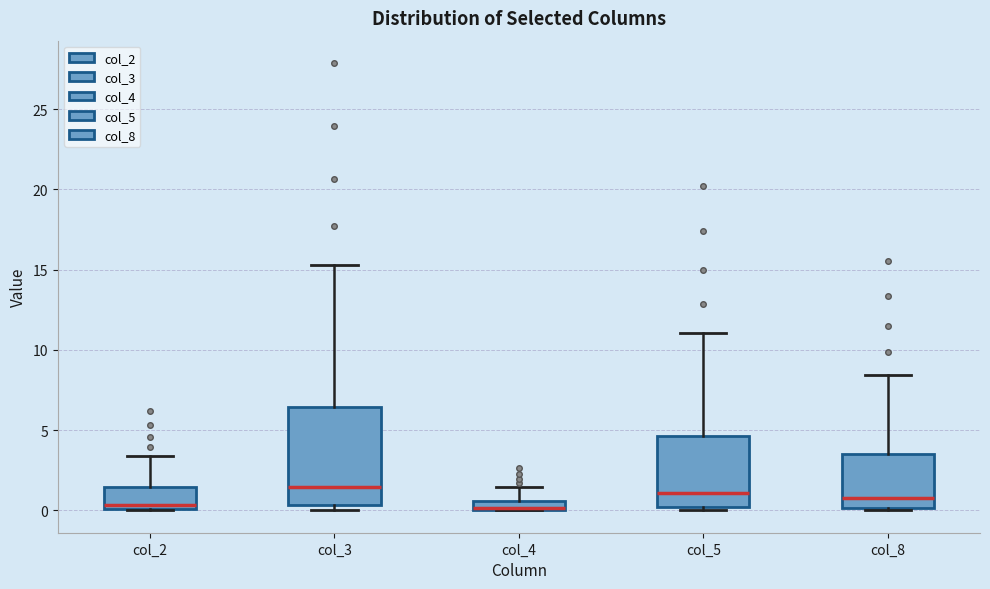

Comparing the boxes themselves (not the whiskers), which one is the tallest?

col_3